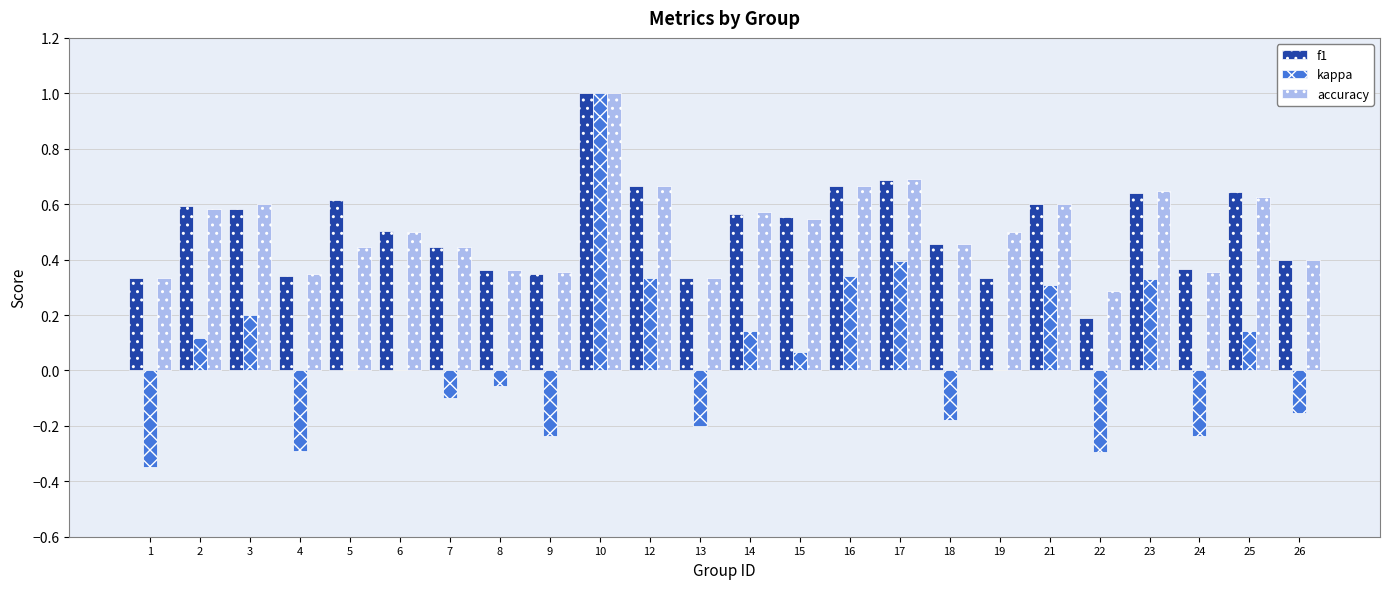

Is it true that f1 equals 0.6 at 14?

True